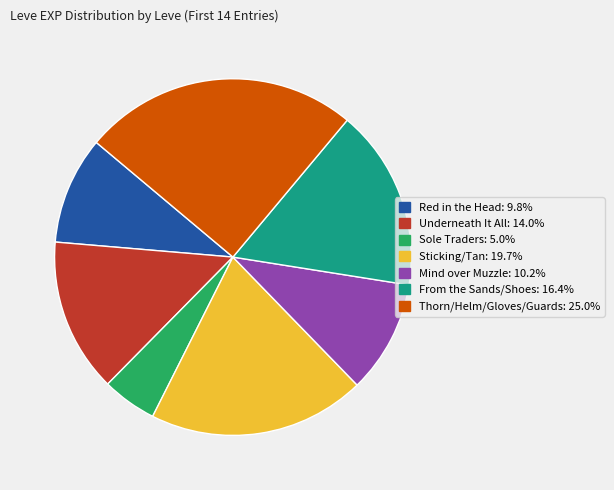

Is there any slice that represents more than half of the pie?

No